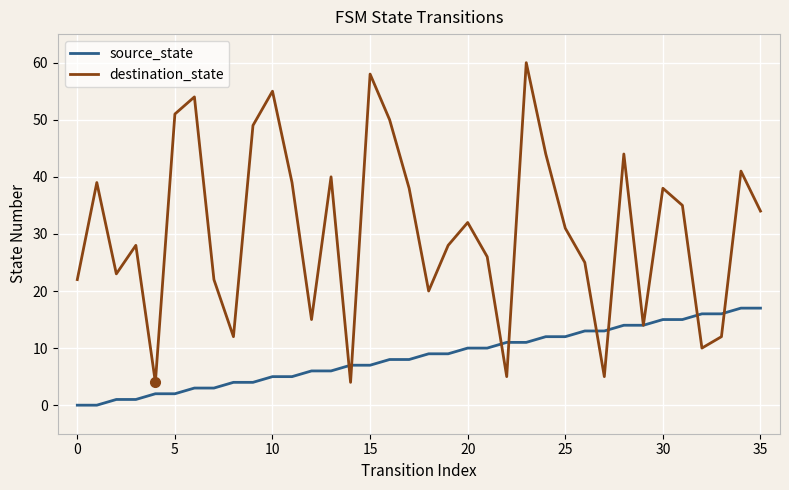

Which series has the largest range (max minus min)?

destination_state